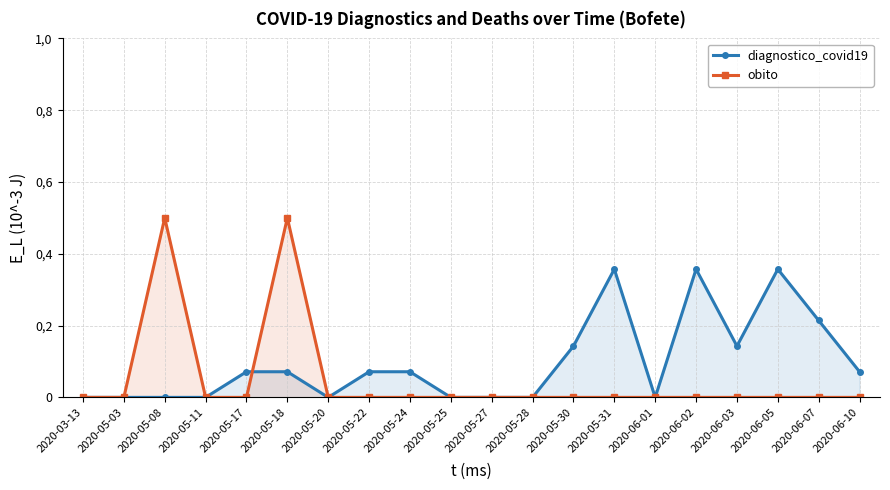

Reading left to right, extract all data points from this chart.

diagnostico_covid19: 0.0	0.0	0.0	0.0	0.1	0.1	0.0	0.1	0.1	0.0	0.0	0.0	0.1	0.4	0.0	0.4	0.1	0.4	0.2	0.1
obito: 0.0	0.0	0.5	0.0	0.0	0.5	0.0	0.0	0.0	0.0	0.0	0.0	0.0	0.0	0.0	0.0	0.0	0.0	0.0	0.0